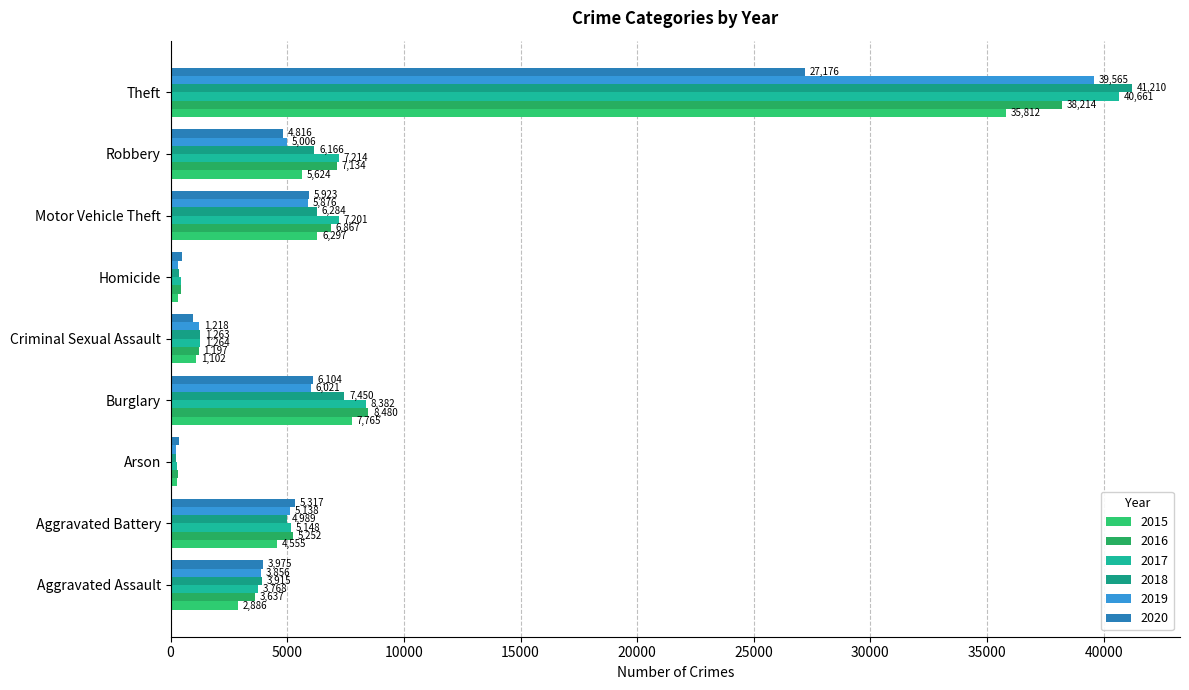

At which label does 2020 reach its minimum?

Arson